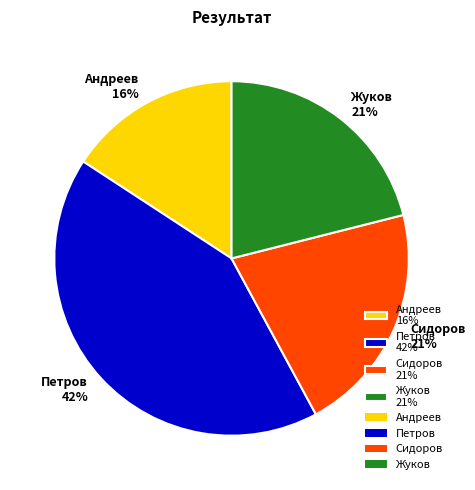

Does Сидоров represent more than half of the total?

No